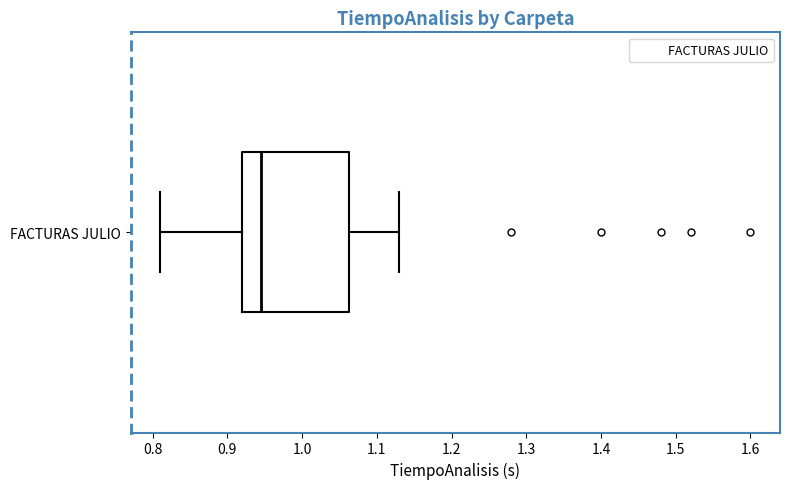

Where is the right edge of the box for FACTURAS JULIO on the x-axis? The values are not printed on the chart, so give them approximately, as read against the axis.

1.06